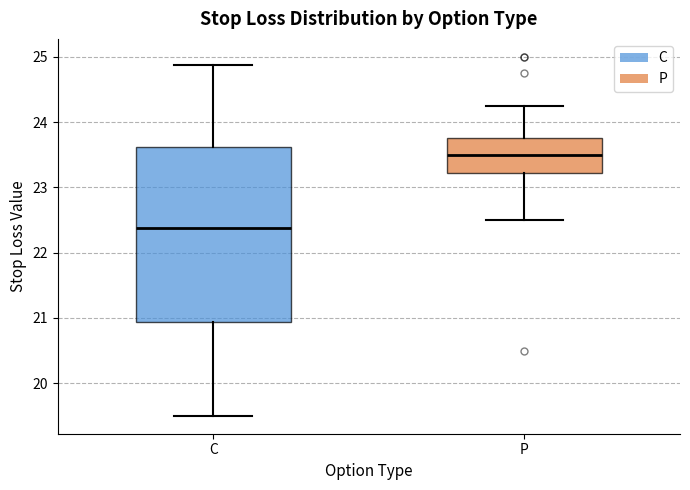

Which box's median line is the lowest?

C